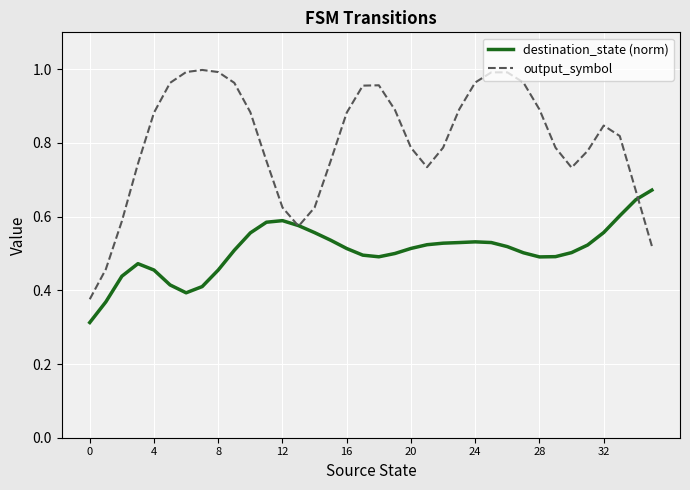

List the series in order of their peak value, lowest first.

destination_state (norm), output_symbol